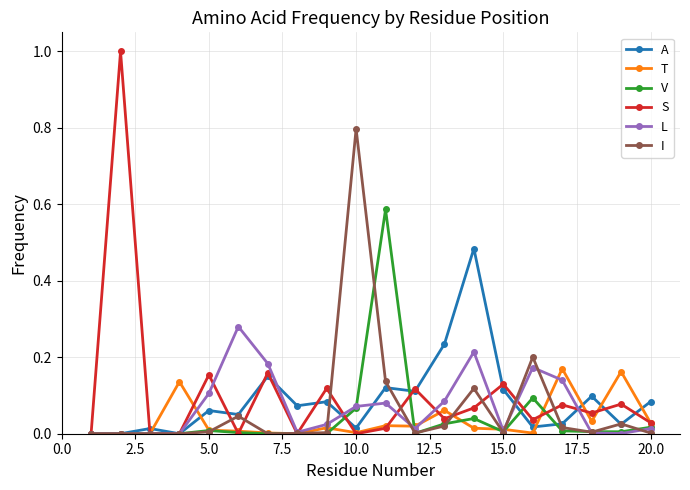

What is the maximum value shown in the chart?

1.0